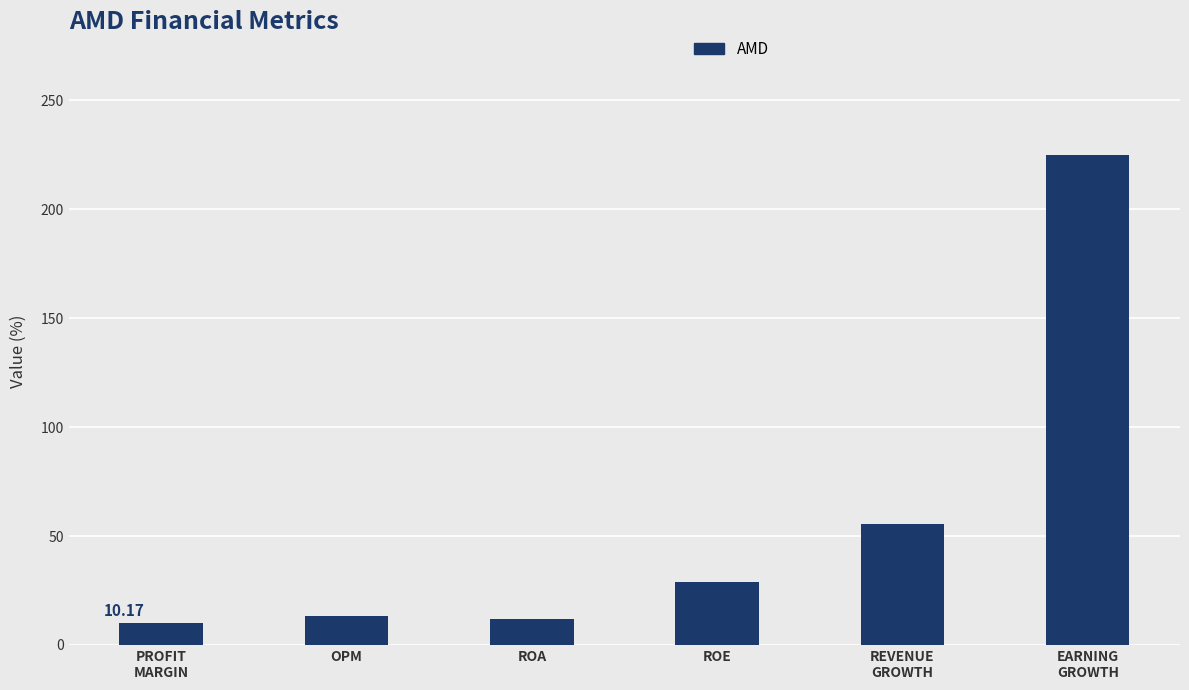

How many distinct data groups are displayed?

1